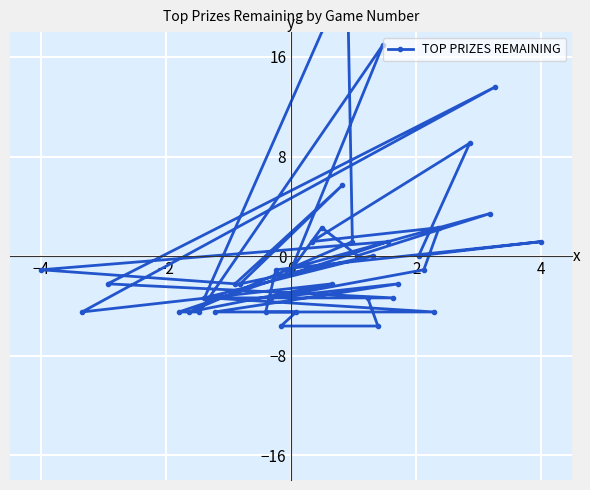

How many positive values are there?

15